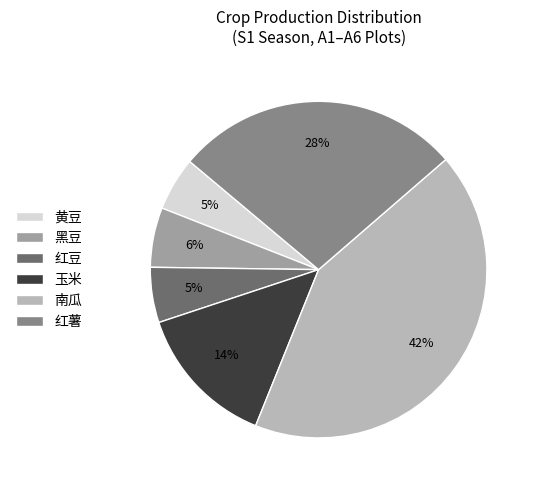

True or false: 红薯 accounts for 28% of the total.

True